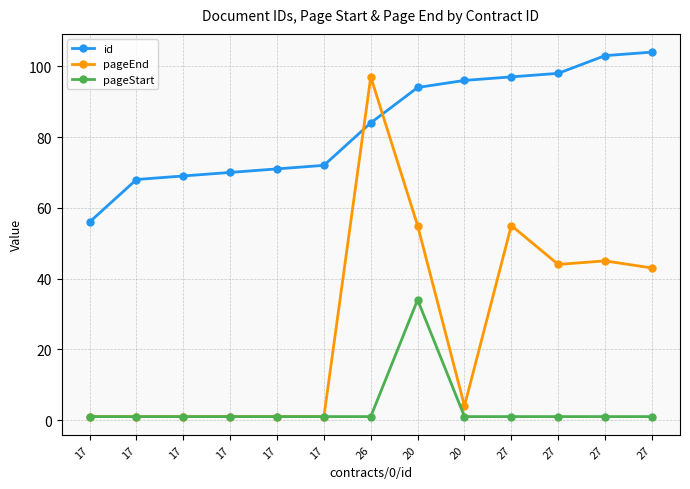

What is the sum of all pageStart values?

46